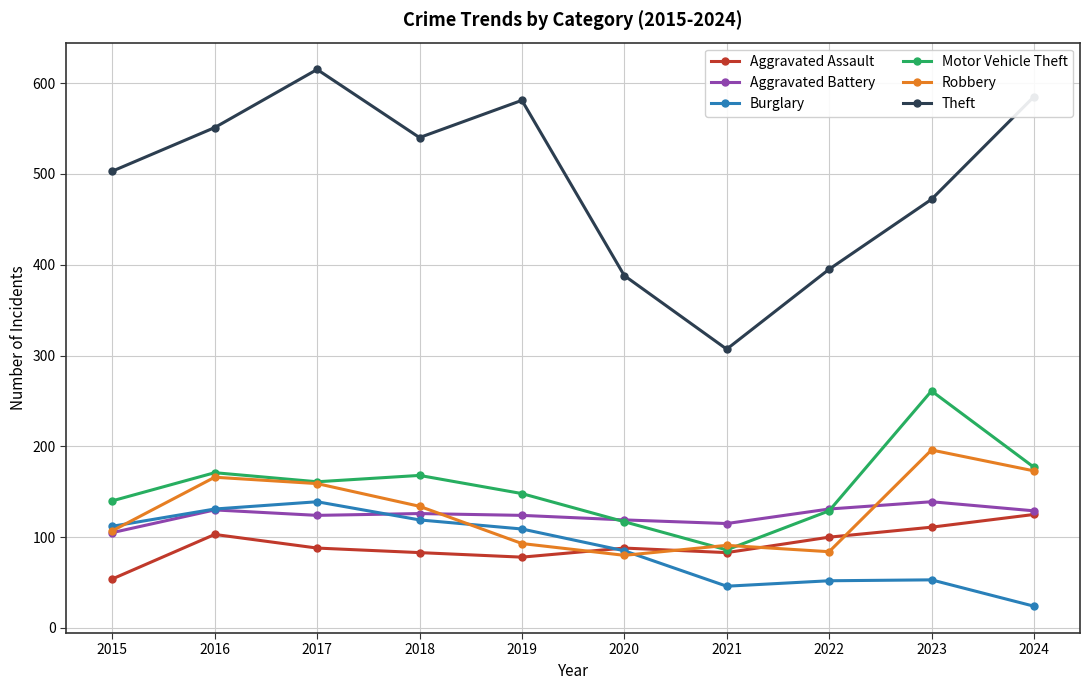

True or false: Burglary has a value of 177 at 2015.

False